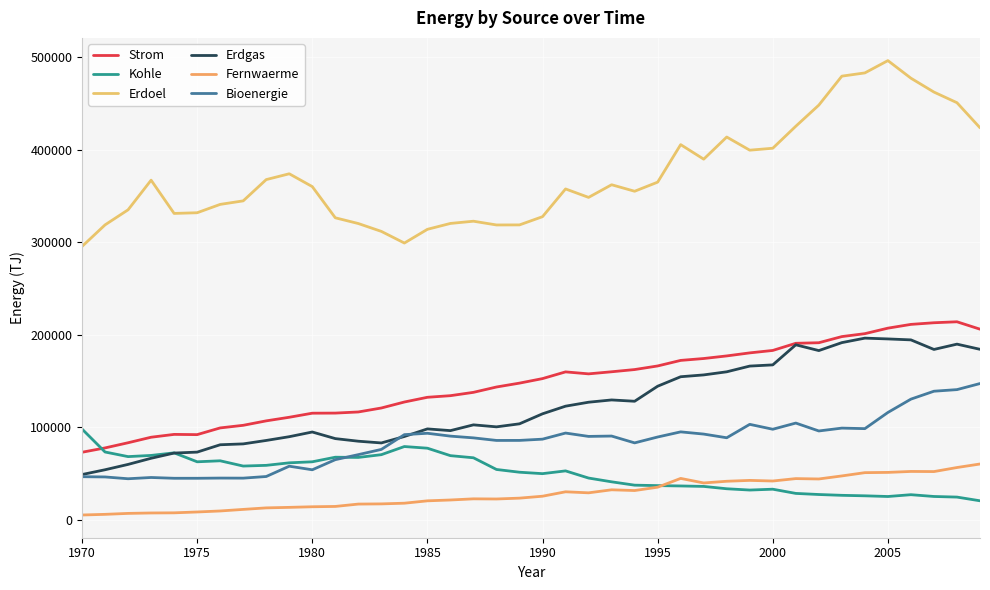

Which series has the widest spread of values?

Erdoel